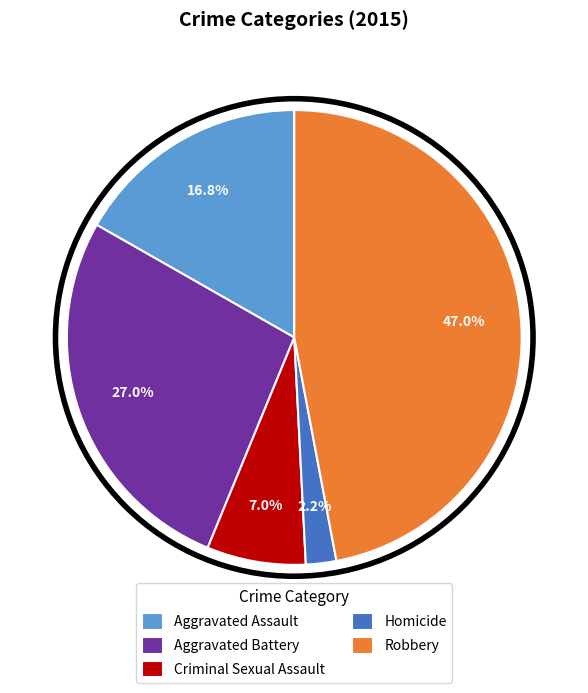

What percentage is the Robbery slice, to the nearest percent?

47%